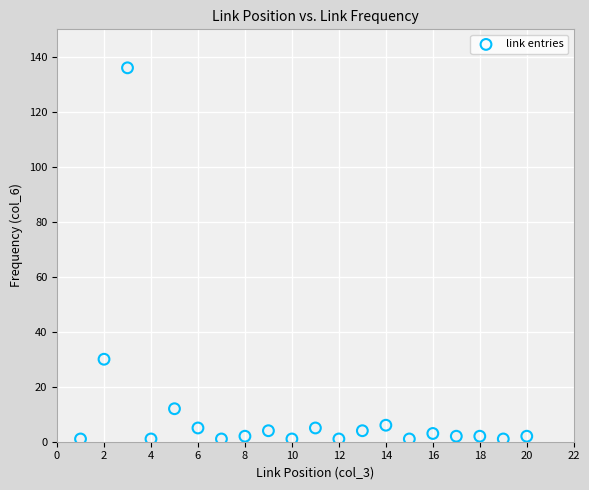

What is the range of X values (max minus min)?

19